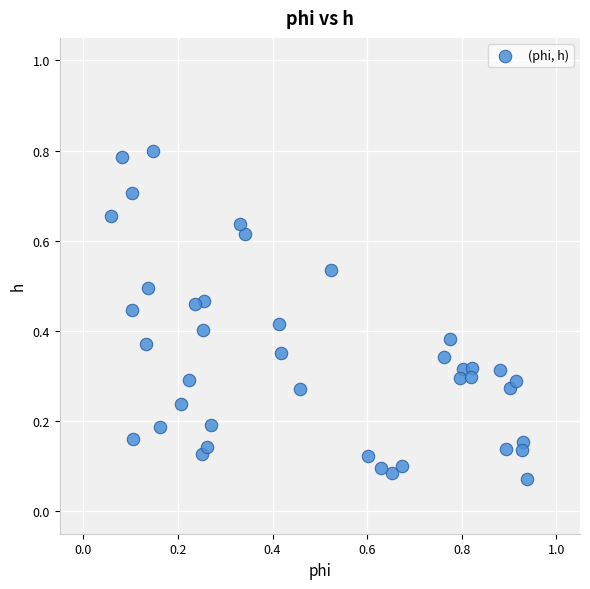

What is the range of X values (max minus min)?

0.9